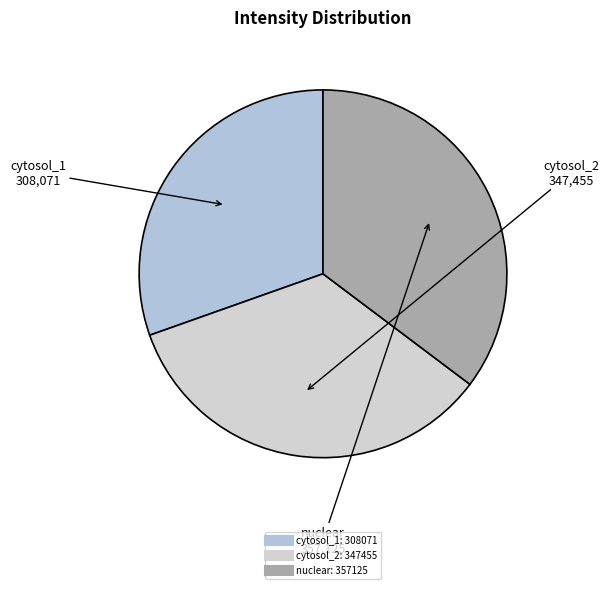

How many segments does this pie chart have?

3